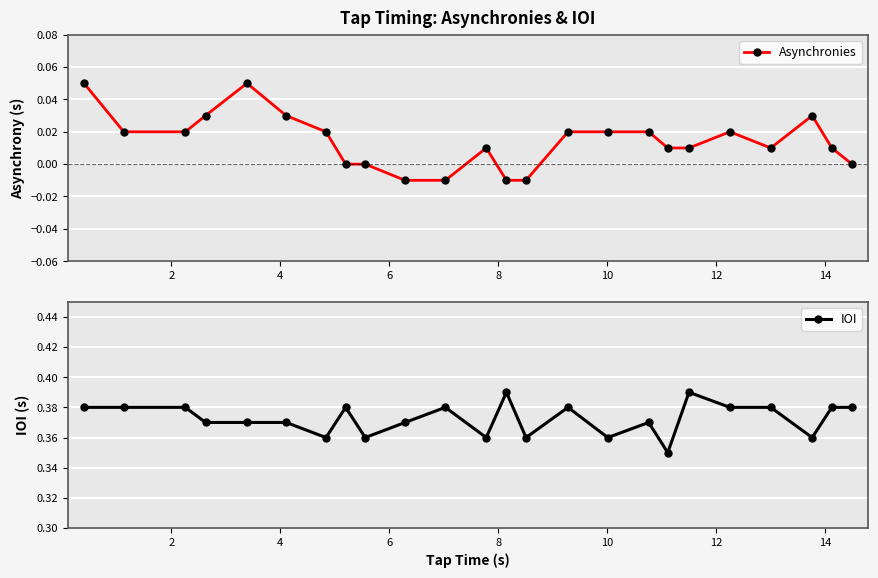

How many interior local peaks does the Asynchronies series have?

4